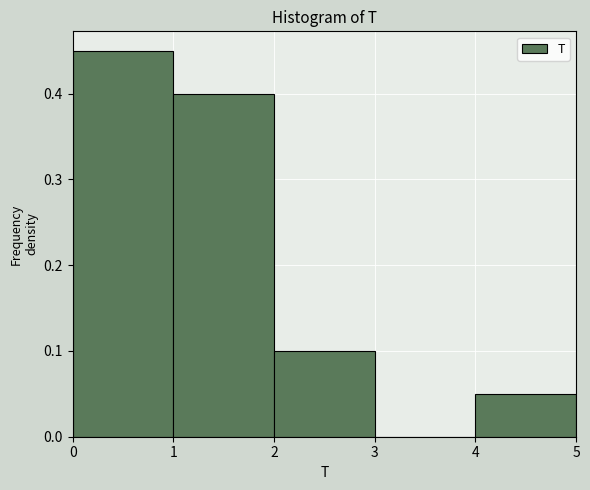

What is the height of the bar covering 4 to 5 on the x-axis? The values are not printed on the chart, so give them approximately, as read against the axis.

0.05